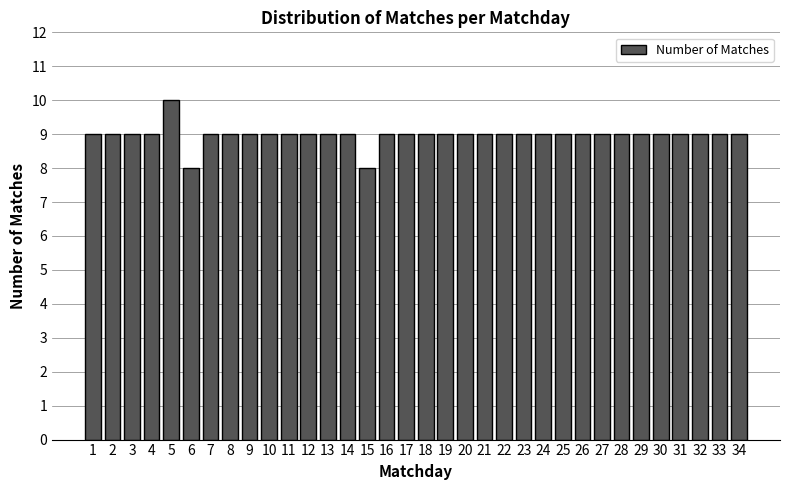

True or false: the data shows 9 at 14.

True